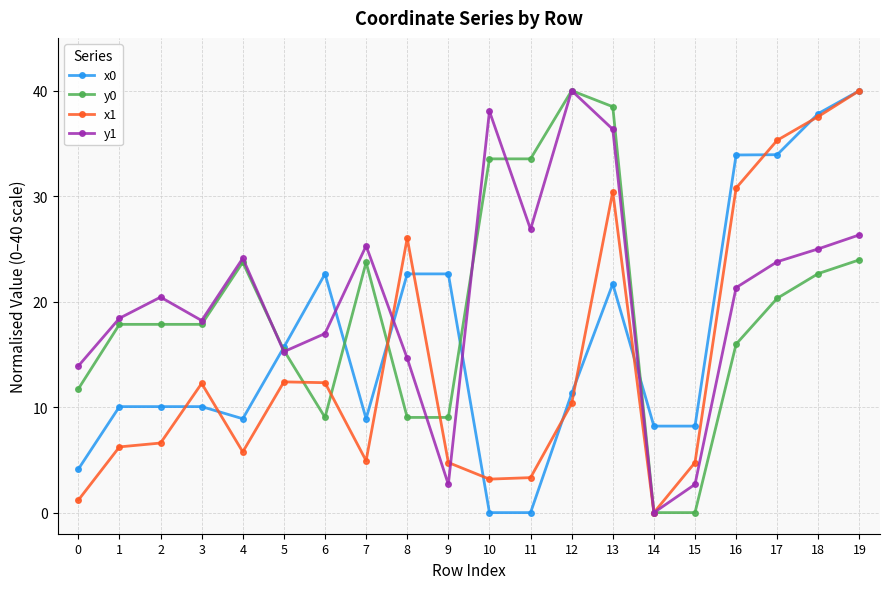

What is the difference between the maximum and second lowest values in the x1 series?

38.8